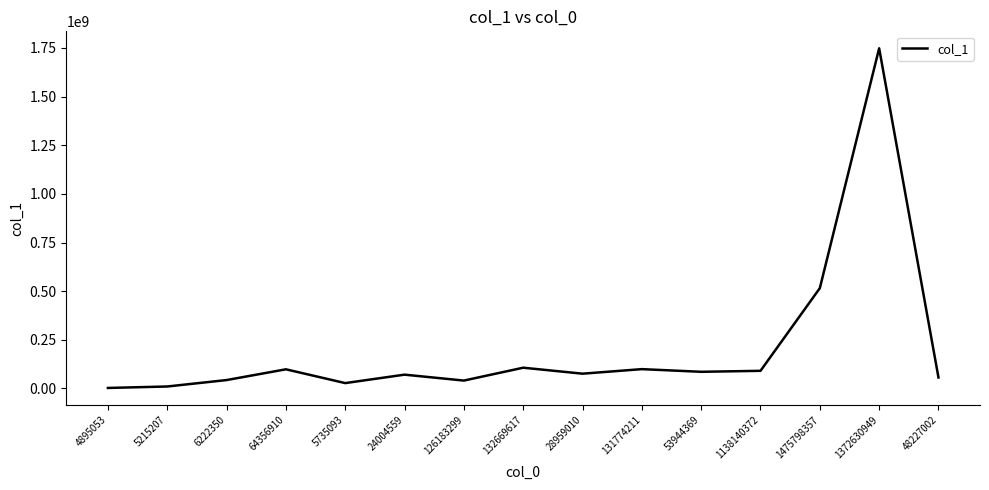

Count the number of data series in this chart.

1